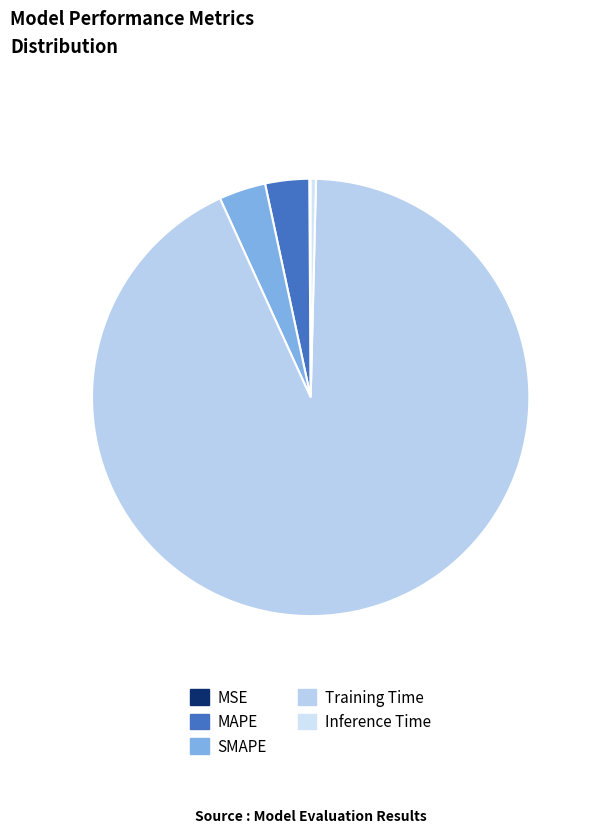

True or false: SMAPE accounts for 1% of the total.

False